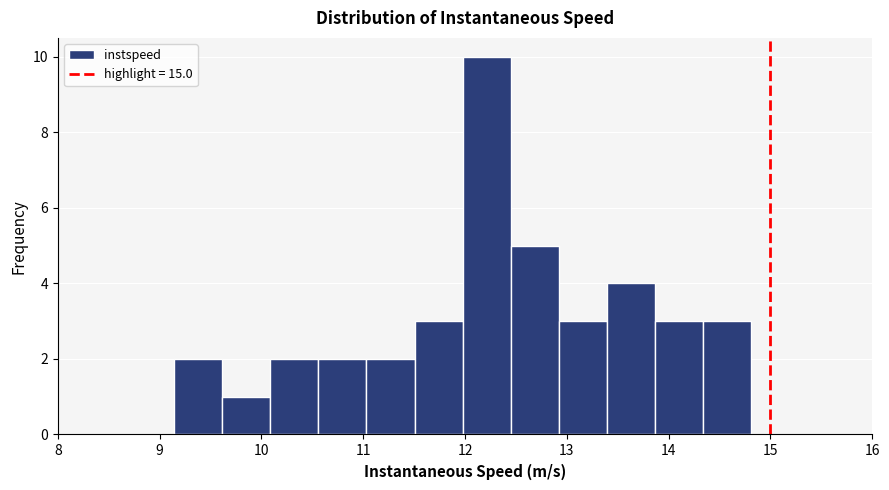

What is the height of the bar covering 12.5 to 12.9 on the x-axis? Neither the bar edges nor the heights are printed on the chart, so give them approximately, as read against the axes.

5